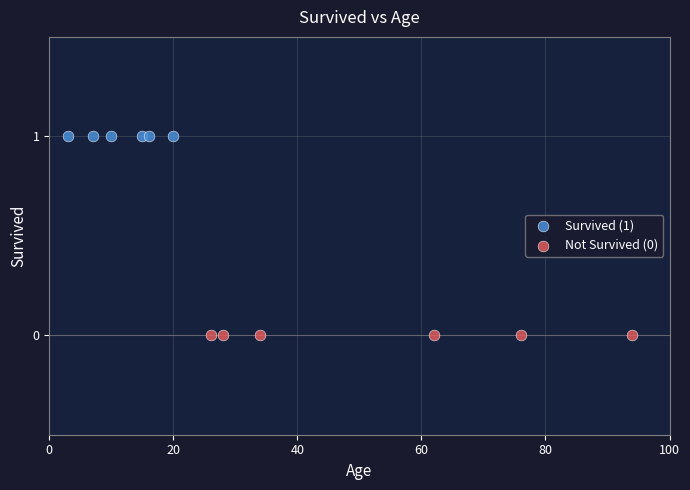

Which series reaches the maximum Y coordinate?

Survived (1)